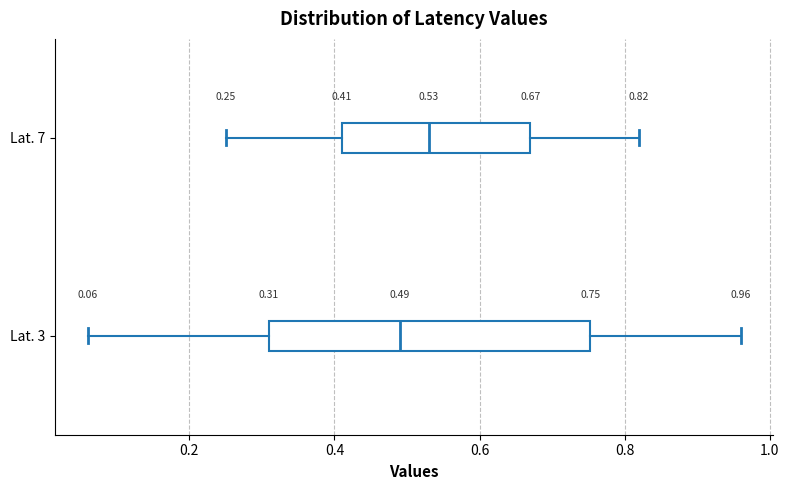

Which box is the widest, from its left edge to its right edge?

Lat. 3